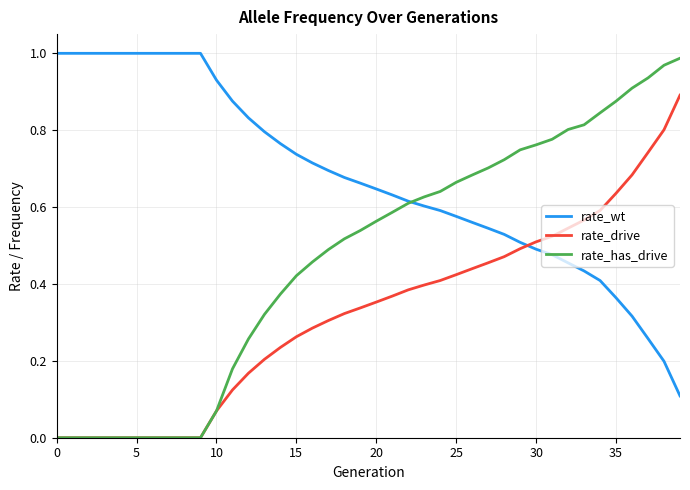

List the series in order of their overall mean, highest first.

rate_wt, rate_has_drive, rate_drive